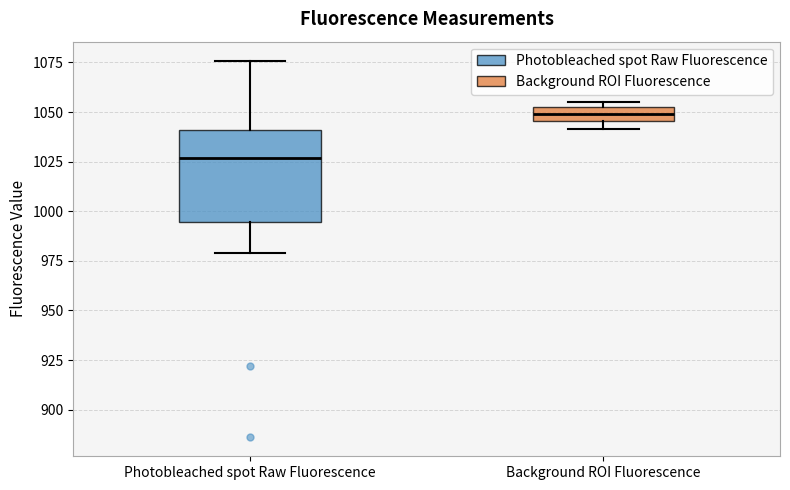

Where does the upper whisker of the box for Photobleached spot Raw Fluorescence end on the y-axis? The values are not printed on the chart, so give them approximately, as read against the axis.

1075